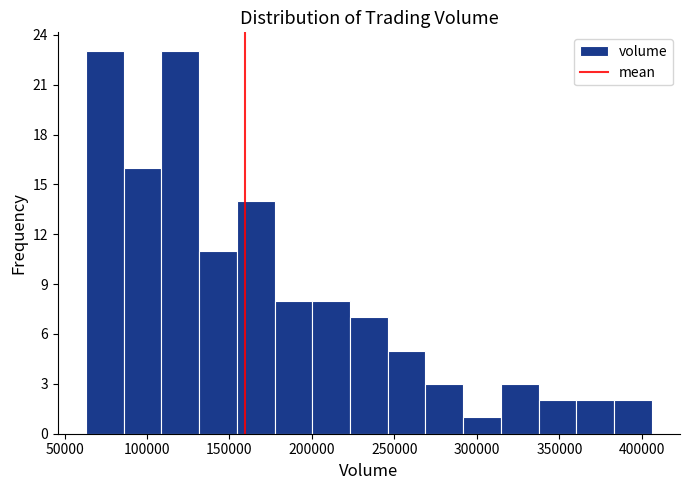

Reading left to right, list every bar in this chart as the range it spans on the x-axis followed by its height. Neither the bar edges nor the heights are printed on the chart, so give them approximately, as read against the axes.

65000 to 85000: 23
85000 to 110000: 16
110000 to 130000: 23
130000 to 155000: 11
155000 to 175000: 14
175000 to 200000: 8
200000 to 225000: 8
225000 to 245000: 7
245000 to 270000: 5
270000 to 290000: 3
290000 to 315000: 1
315000 to 335000: 3
335000 to 360000: 2
360000 to 385000: 2
385000 to 405000: 2